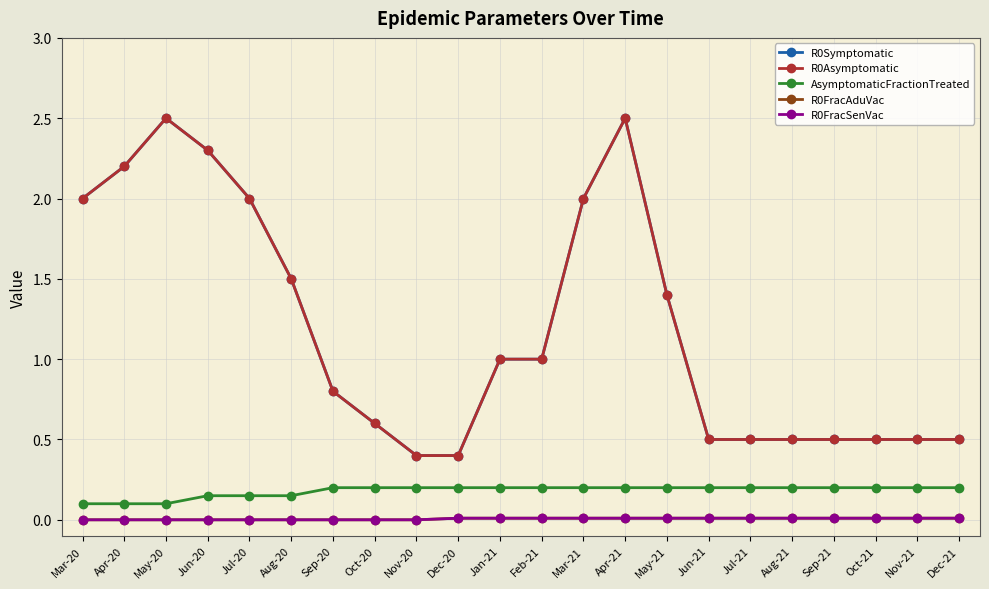

What is the label of the 12th point from the left?

Feb-21